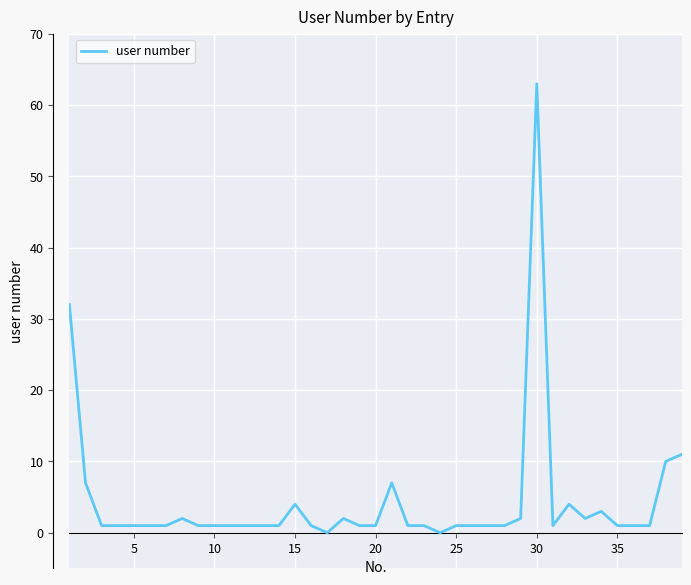

What is the difference between the maximum and minimum values?

63